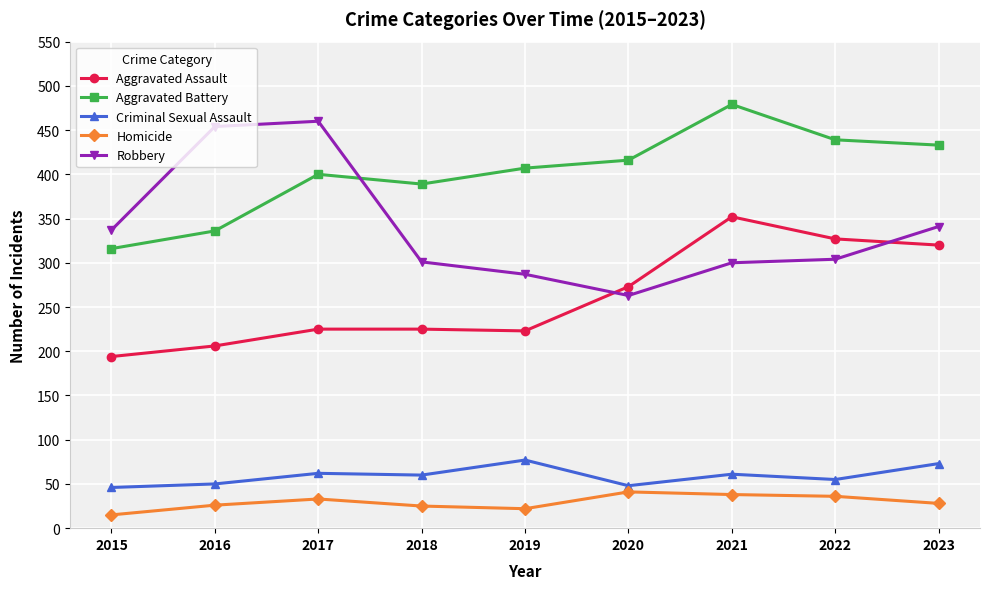

In Aggravated Assault, how many points are lower than both neighbors (excluding endpoints)?

1